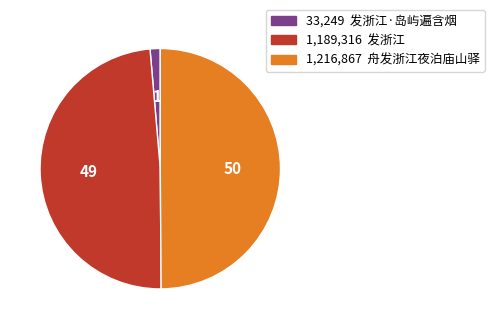

Which category has the smallest portion of the pie?

33,249 发浙江·岛屿遍含烟